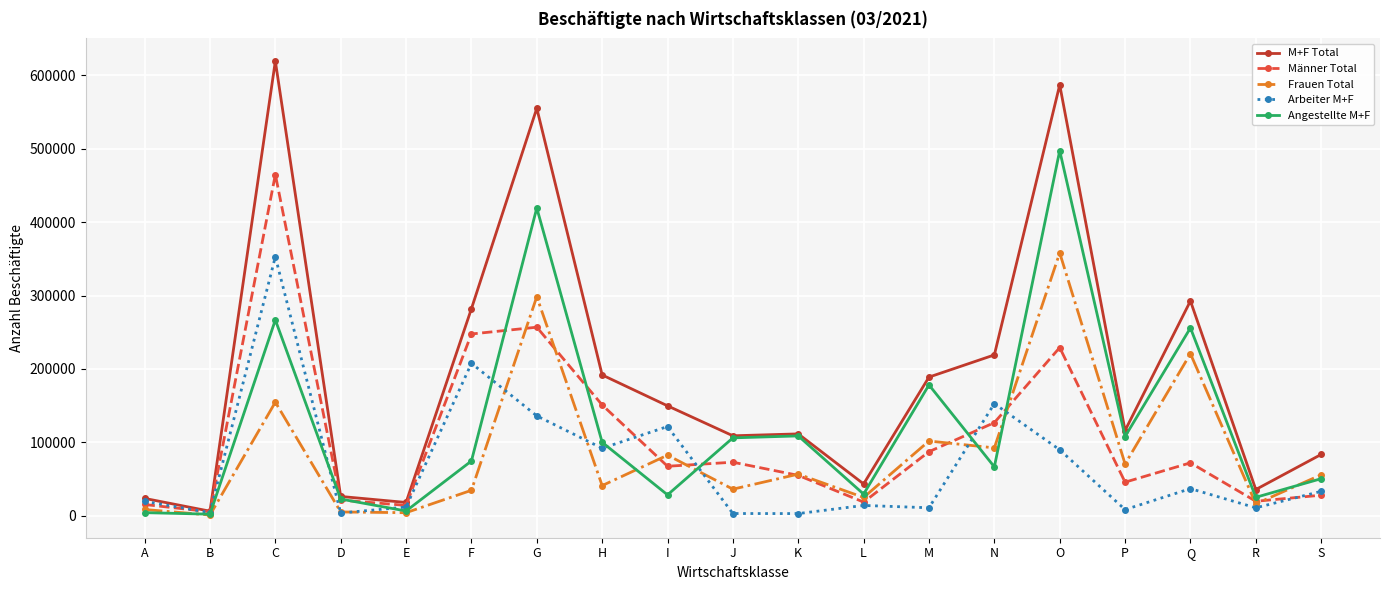

Between C and D, which series saw the biggest shift?

M+F Total